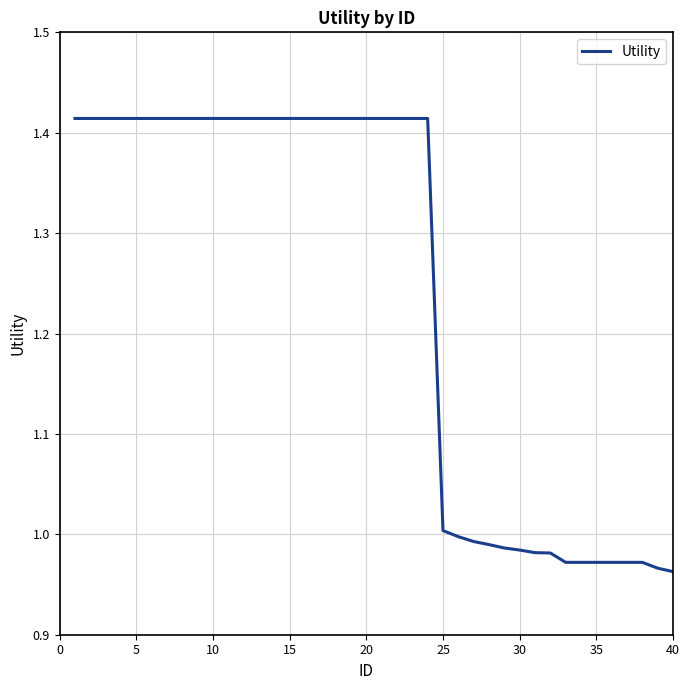

True or false: the data shows 1.3 at 35.

False